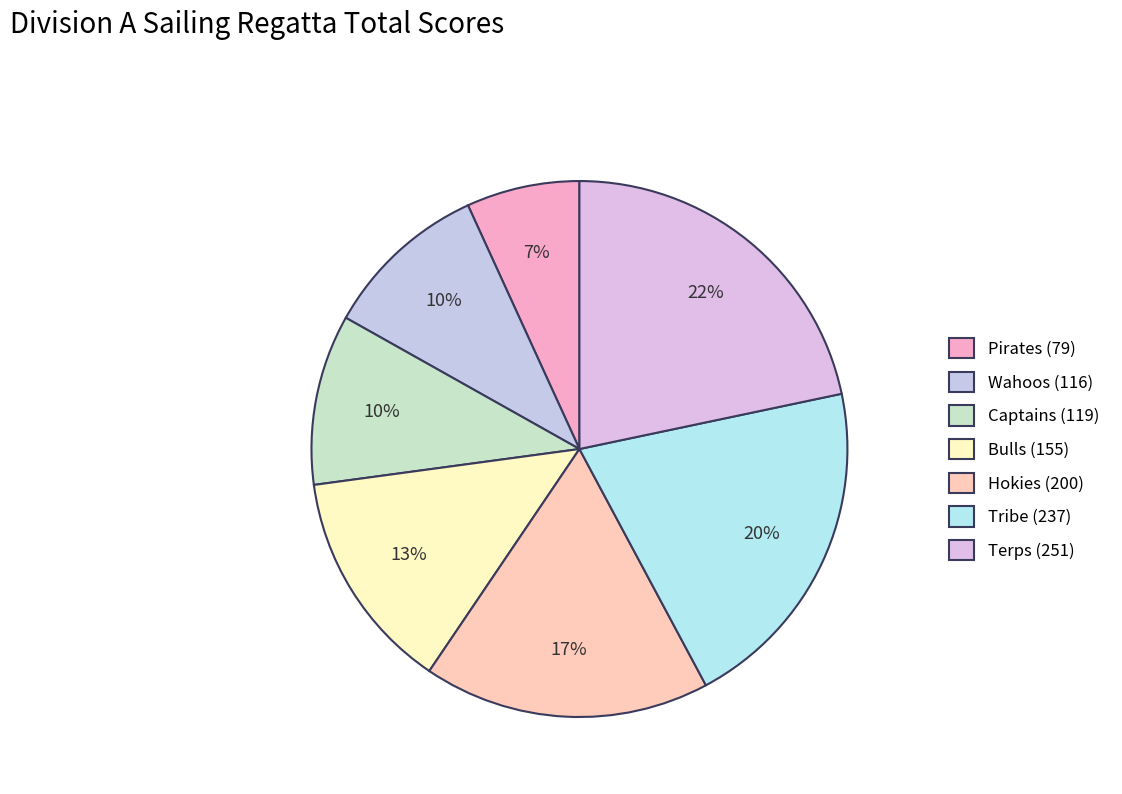

What is the ratio of the value at Bulls (155) to the value at Terps (251)?

0.6